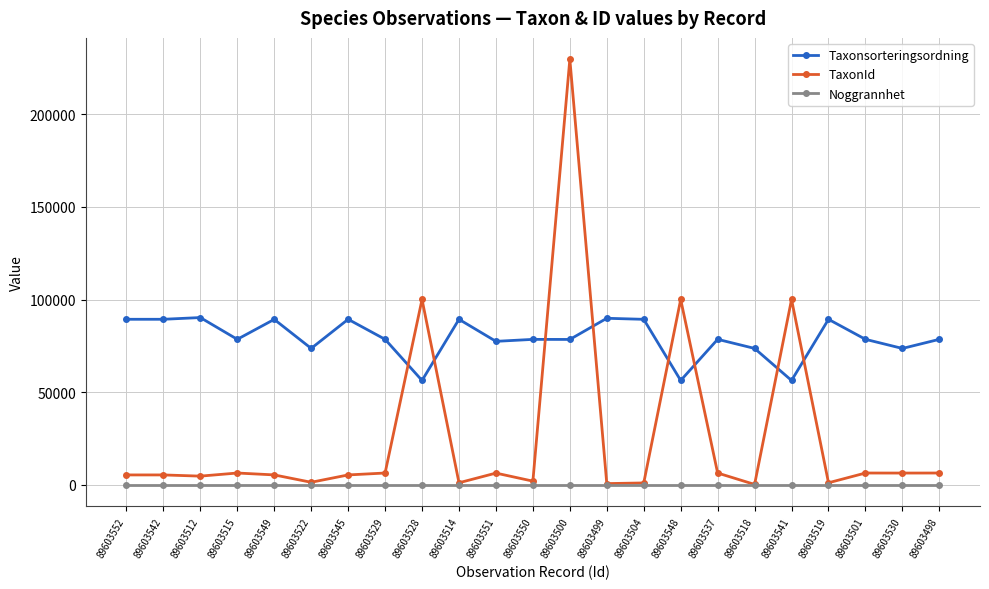

At how many categories does at least one series exceed 16141?

23